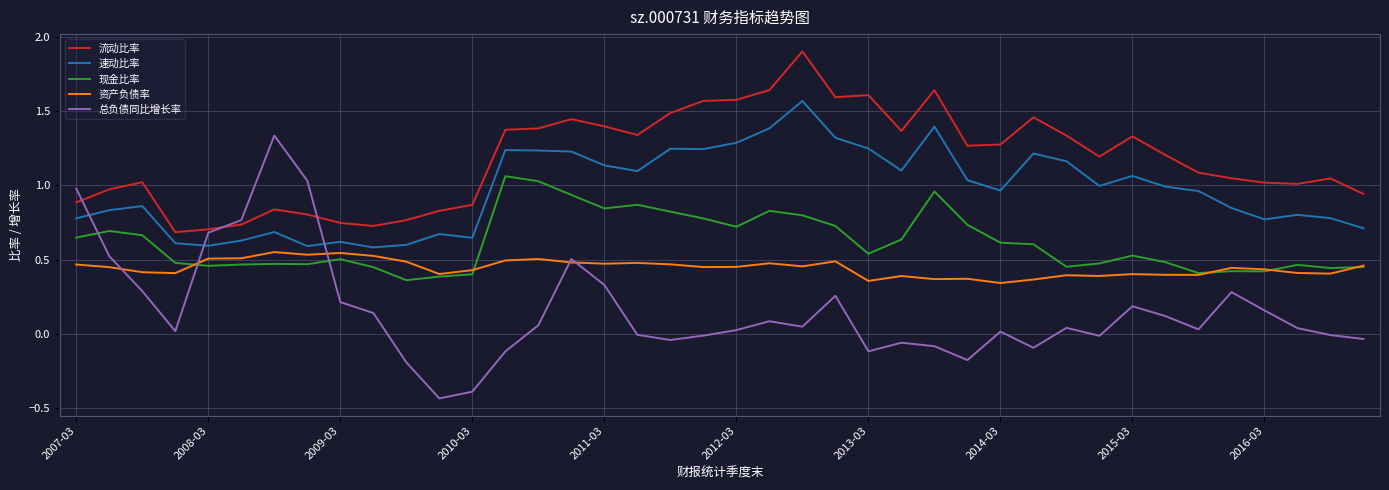

Rank the series by their average value, from lowest to highest.

总负债同比增长率, 资产负债率, 现金比率, 速动比率, 流动比率